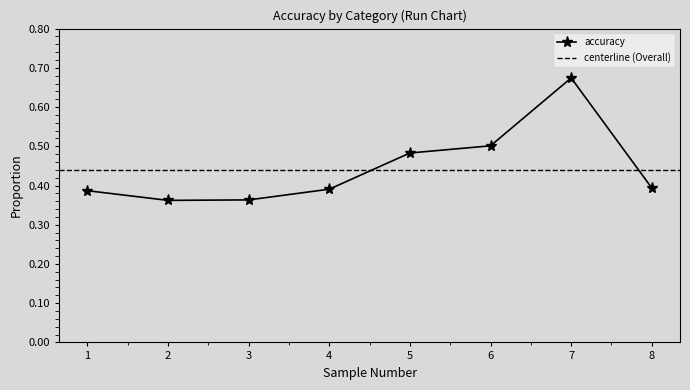

The value of accuracy at 3 is 0.5. True or false?

False